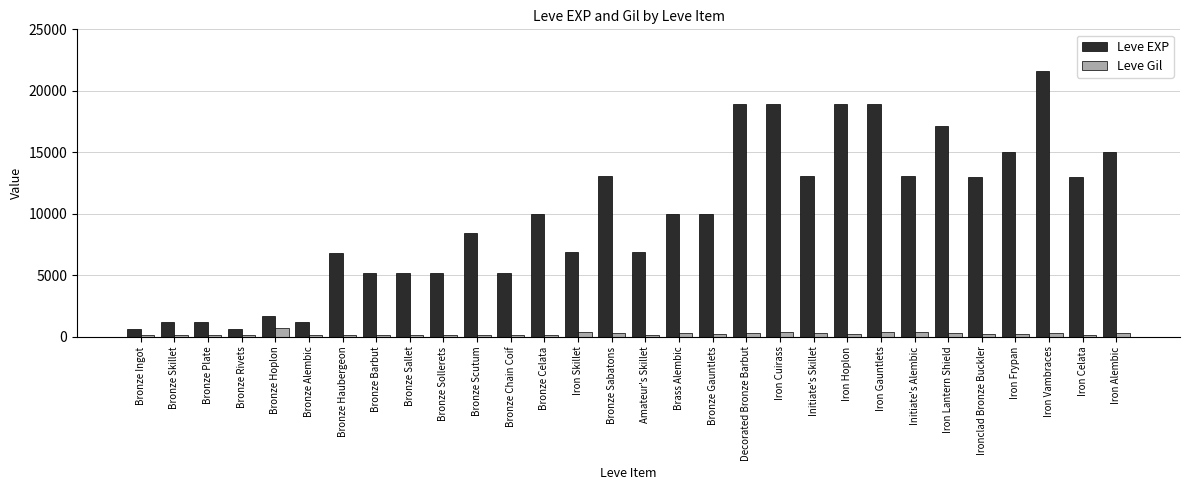

Which series has the largest range (max minus min)?

Leve EXP